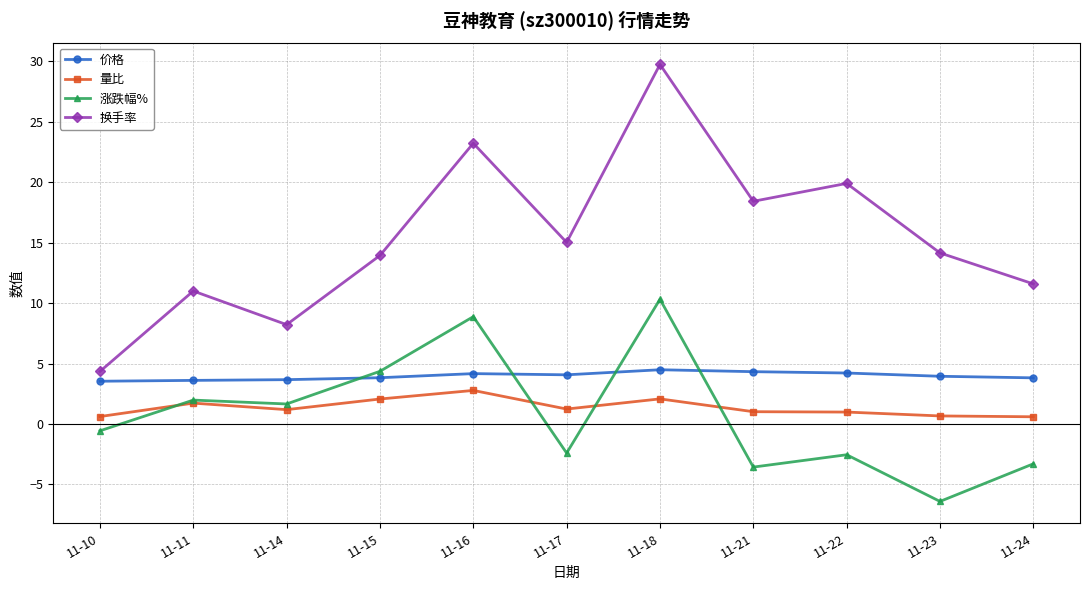

Does the chart have visible grid lines?

Yes